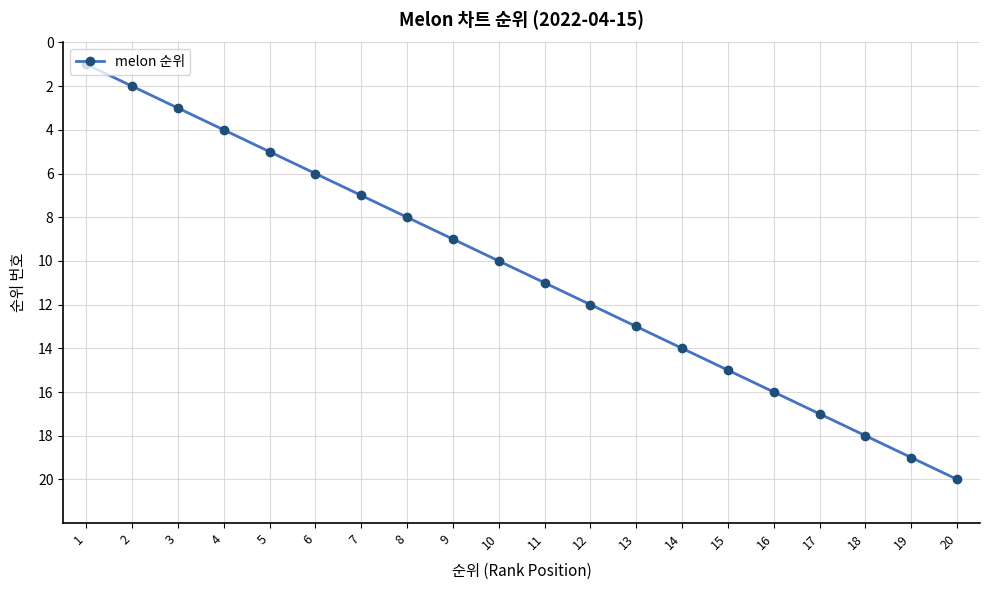

True or false: the data shows 2 at 1.

False